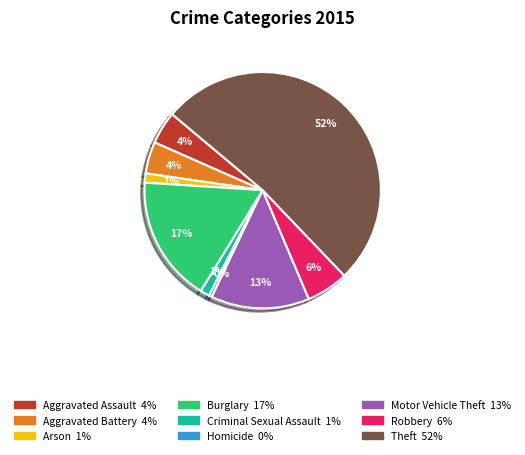

Which category has the smallest portion of the pie?

Homicide